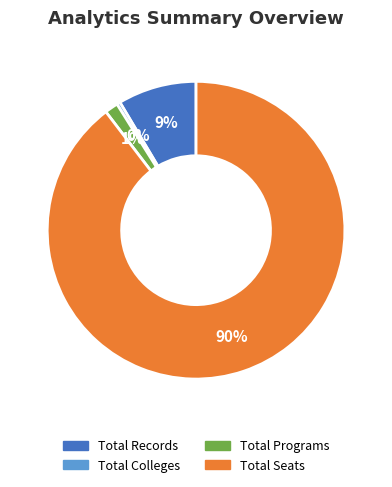

Between Total Seats and Total Records, which is larger?

Total Seats